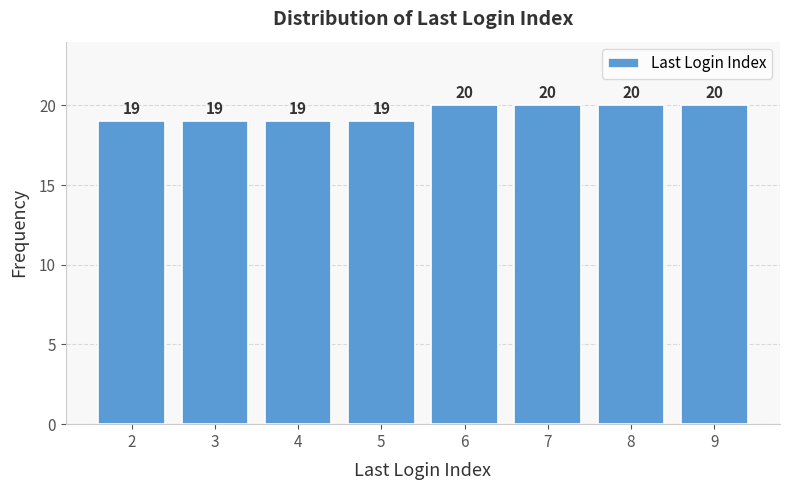

Reading right to left, what are all the values shown in this chart?

20	20	20	20	19	19	19	19